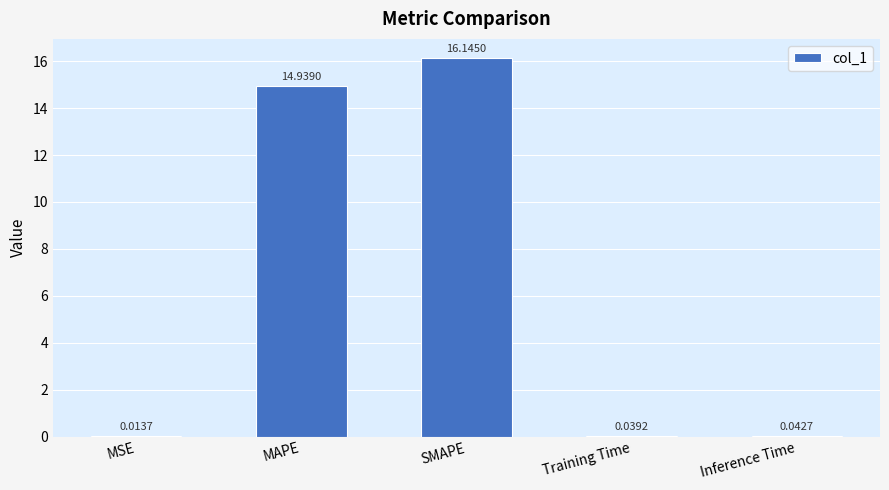

What is the sum of the values at MAPE and SMAPE?

31.1